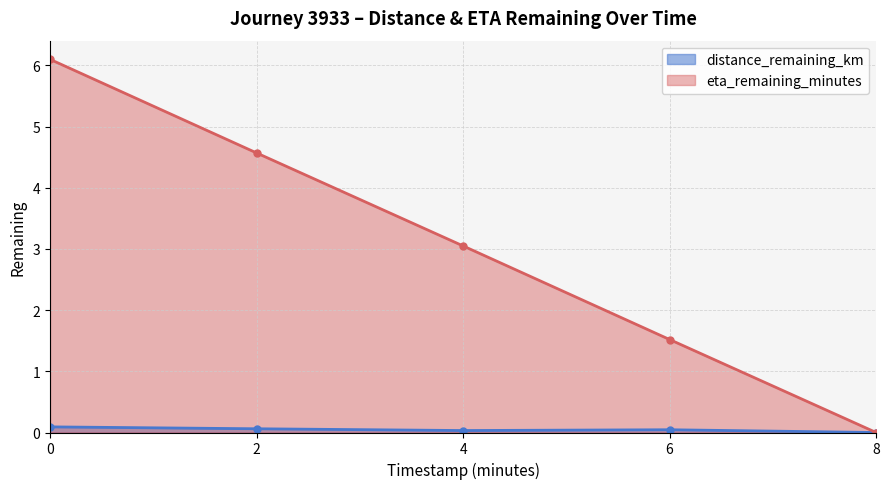

Where is distance_remaining_km nearest to the value 0?

8.0